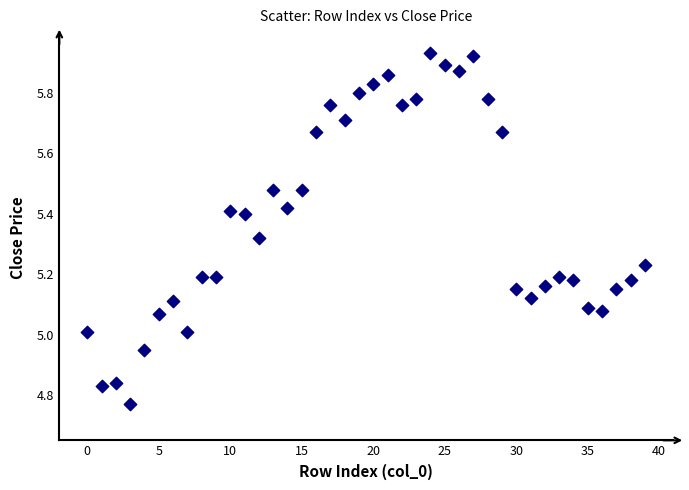

What is the range of Y values (max minus min)?

1.2